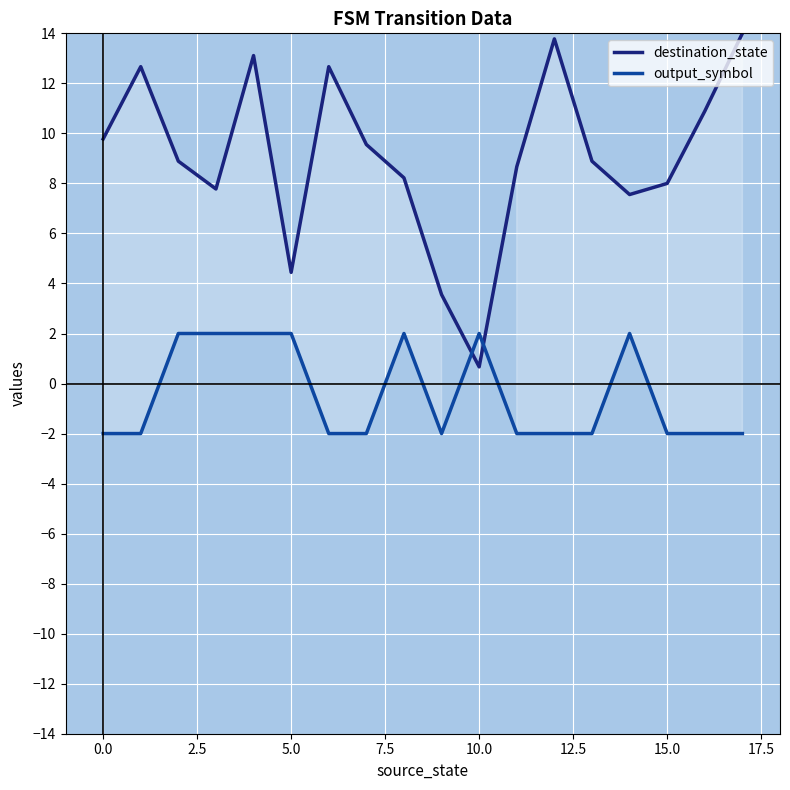

What is the minimum value for destination_state?

0.7